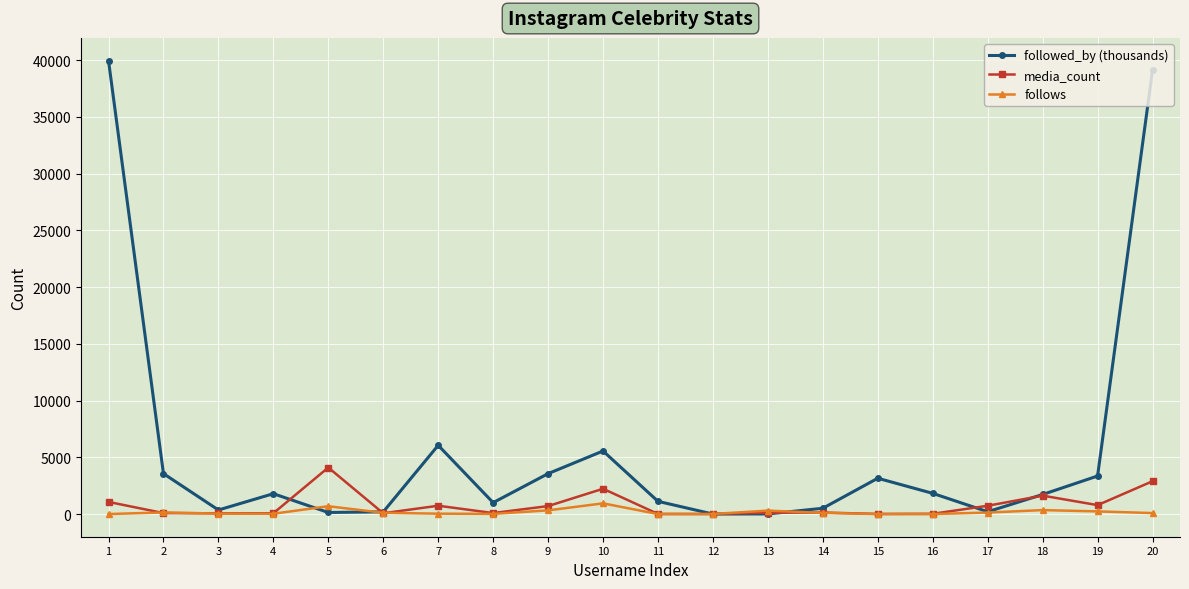

What are all the series names shown in the legend?

followed_by (thousands), media_count, follows